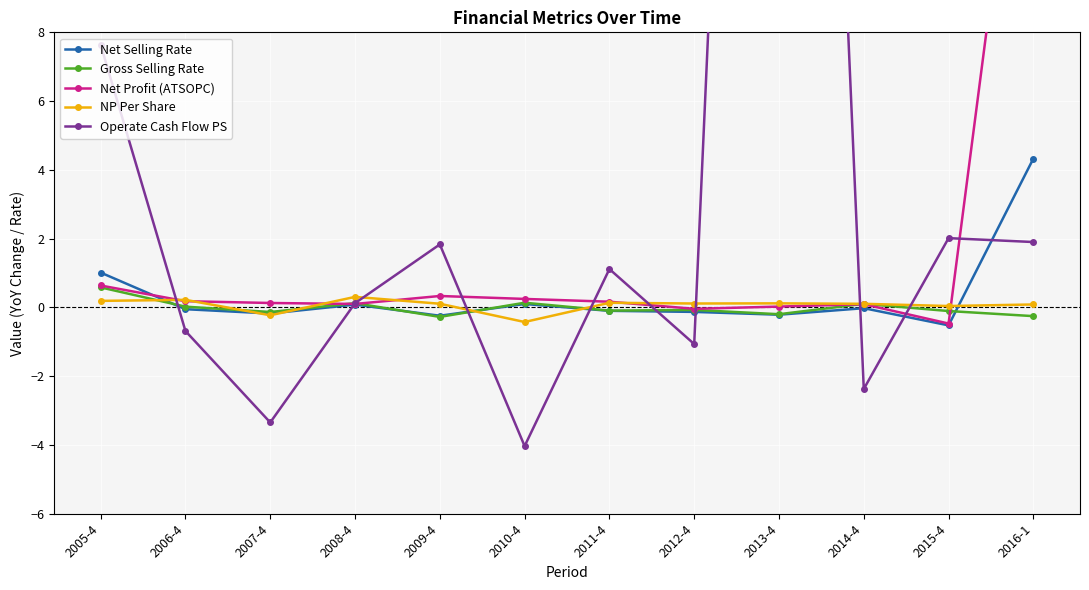

In Gross Selling Rate, how many points are lower than both neighbors (excluding endpoints)?

4